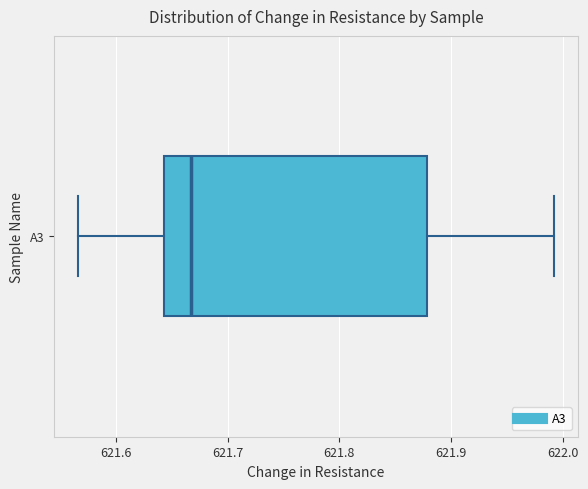

Read this box plot against the x-axis: the position of the median line, the range covered by the box, and the ends of both whiskers. The values are not printed on the chart, so give them approximately, as read against the axis.

median 621.67, box 621.64 to 621.88, whiskers 621.57 to 621.99